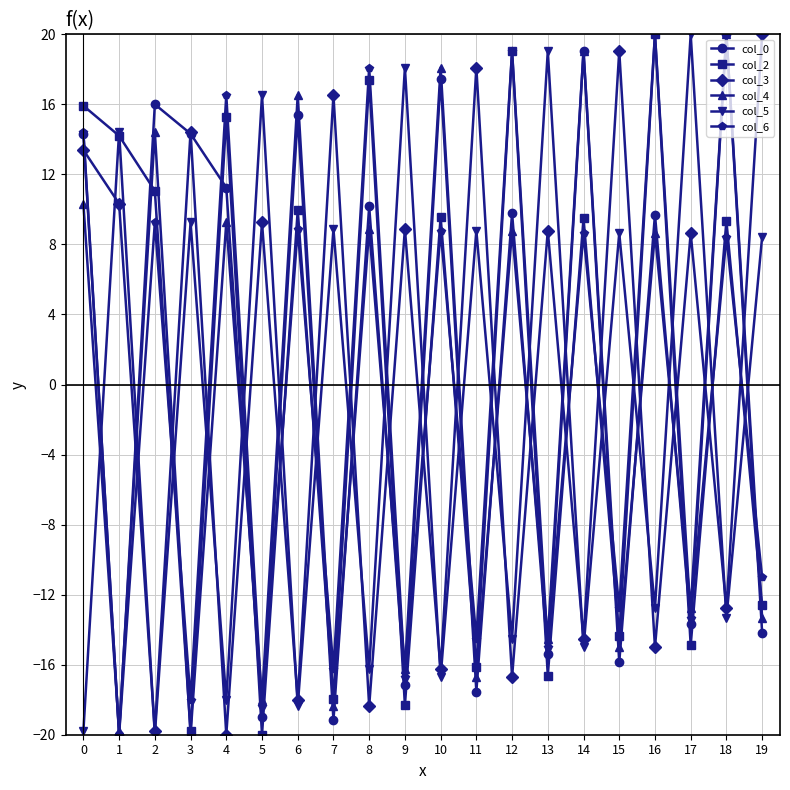

The col_6 series shows 31.8 at 12. True or false?

False